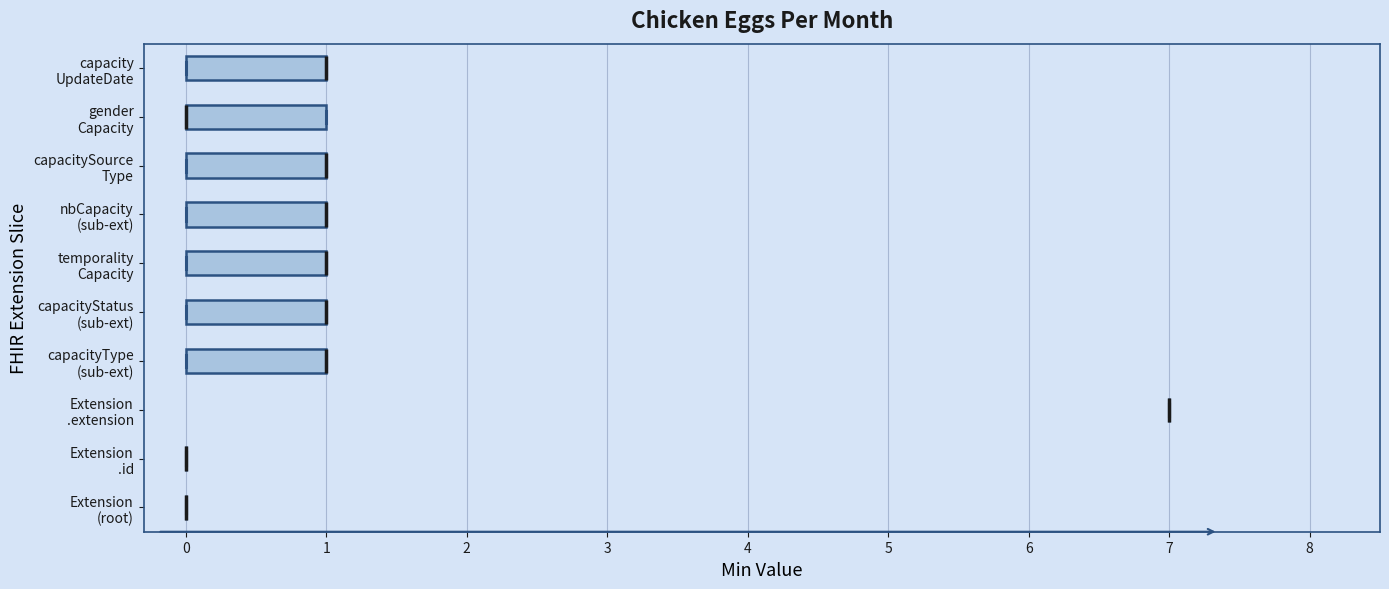

Where is the right edge of the box for capacity UpdateDate on the x-axis? The values are not printed on the chart, so give them approximately, as read against the axis.

1